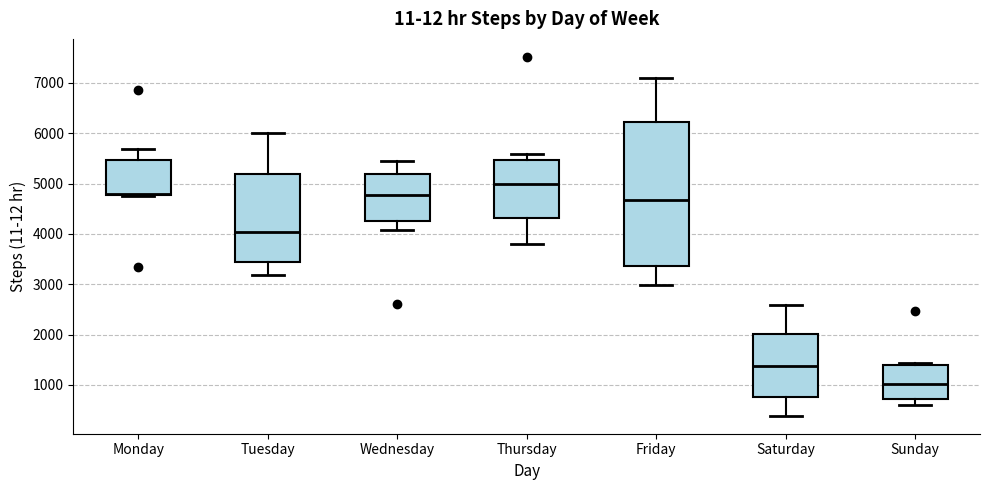

Reading left to right, read every box against the y-axis: the position of its median line, the range the box covers, and the ends of its whiskers. The values are not printed on the chart, so give them approximately, as read against the axis.

Monday: median 4800 (just above the box's lower edge), box 4800 to 5500, whiskers 4800 to 5700
Tuesday: median 4000, box 3400 to 5200, whiskers 3200 to 6000
Wednesday: median 4800, box 4200 to 5200, whiskers 4100 to 5500
Thursday: median 5000, box 4300 to 5500, whiskers 3800 to 5600
Friday: median 4700, box 3400 to 6200, whiskers 3000 to 7100
Saturday: median 1400, box 800 to 2000, whiskers 400 to 2600
Sunday: median 1000, box 700 to 1400, whiskers 600 to 1400 (just above the box's upper edge)